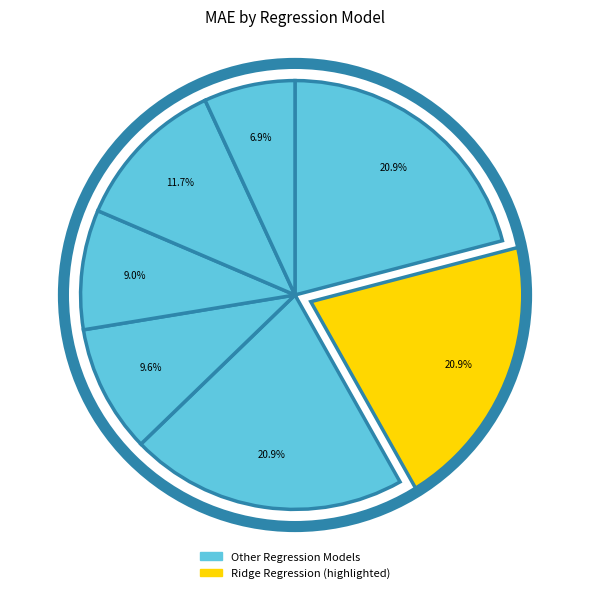

Which slice is the smallest?

XGBoost Regression